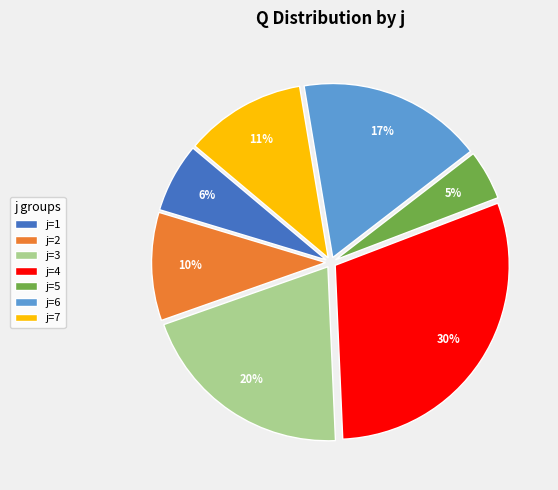

To the nearest percent, what is the difference between the j=4 and j=3 slice percentages?

10%